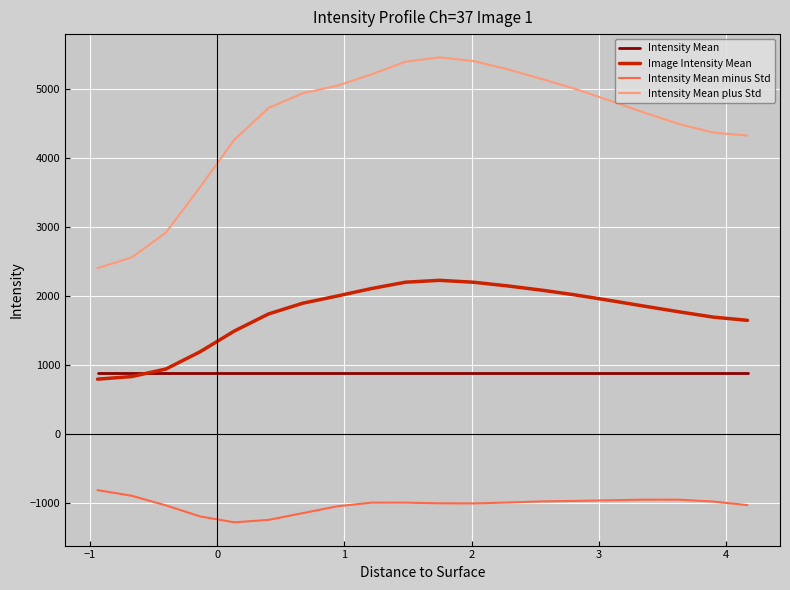

Which series has the widest spread of values?

Intensity Mean plus Std